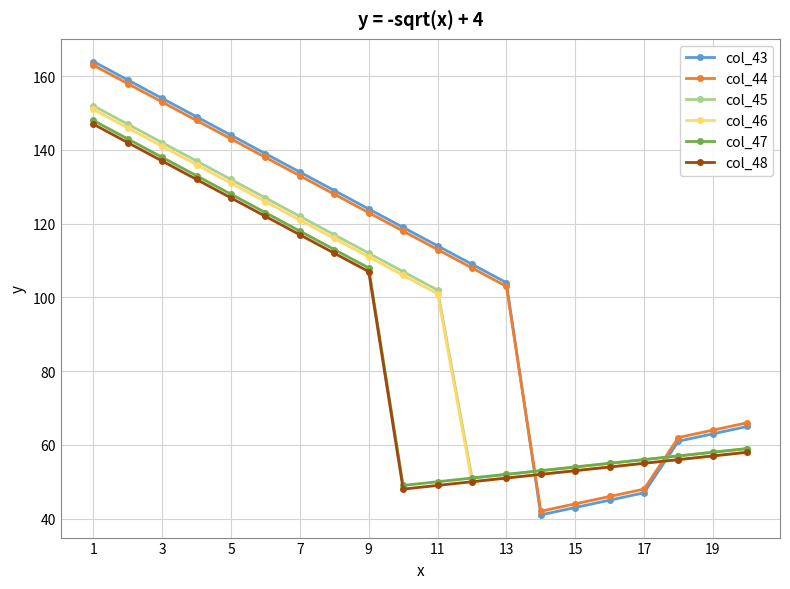

At how many categories does at least one series exceed 147?

4